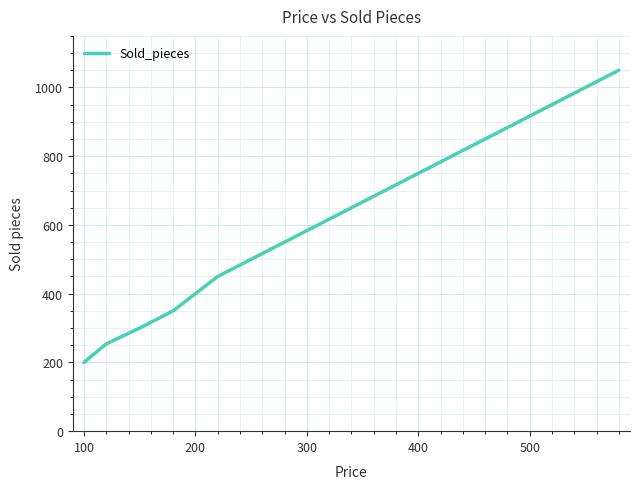

What is the difference between the maximum and minimum values?

850